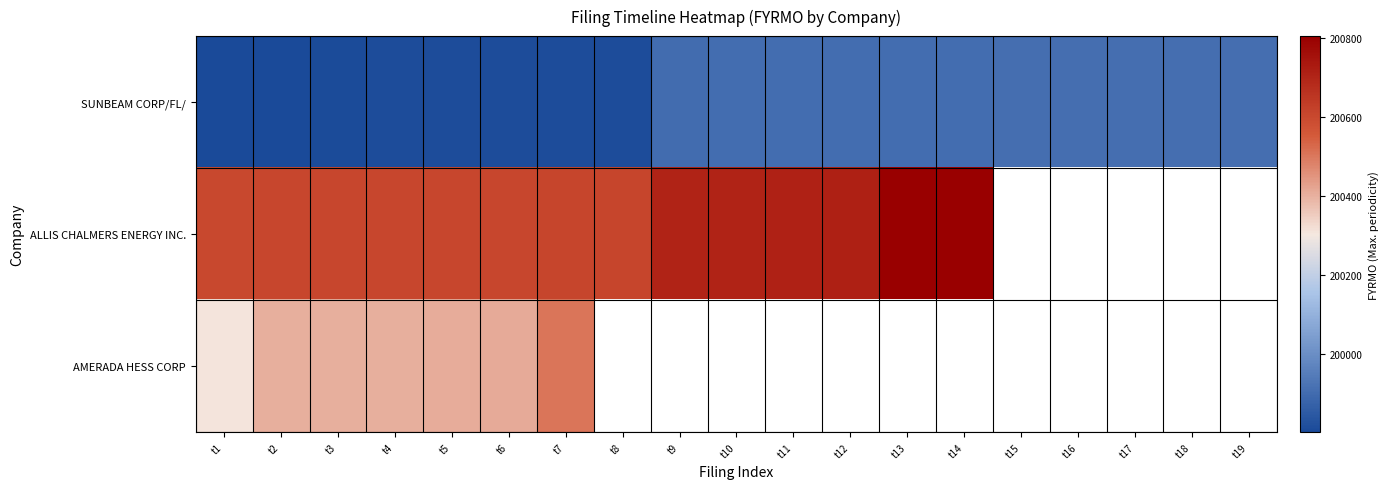

List the series in order of their peak value, highest first.

ALLIS CHALMERS ENERGY INC., AMERADA HESS CORP, SUNBEAM CORP/FL/